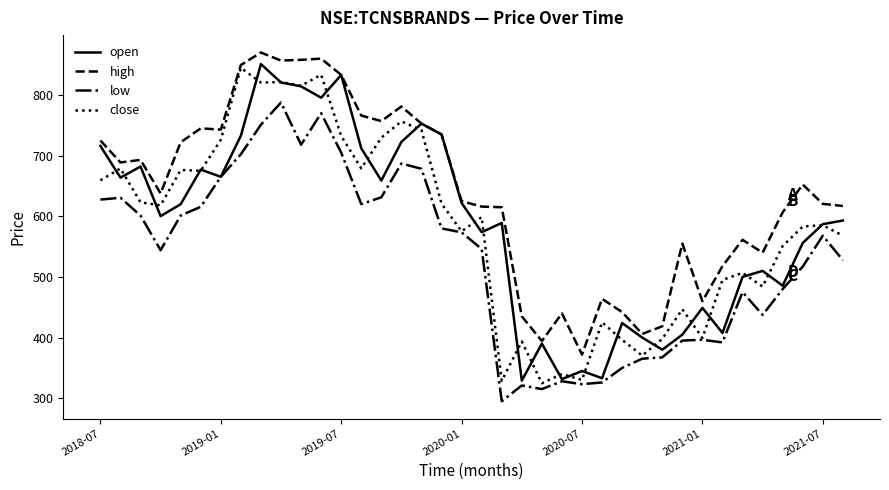

What is the greatest value displayed?

870.0